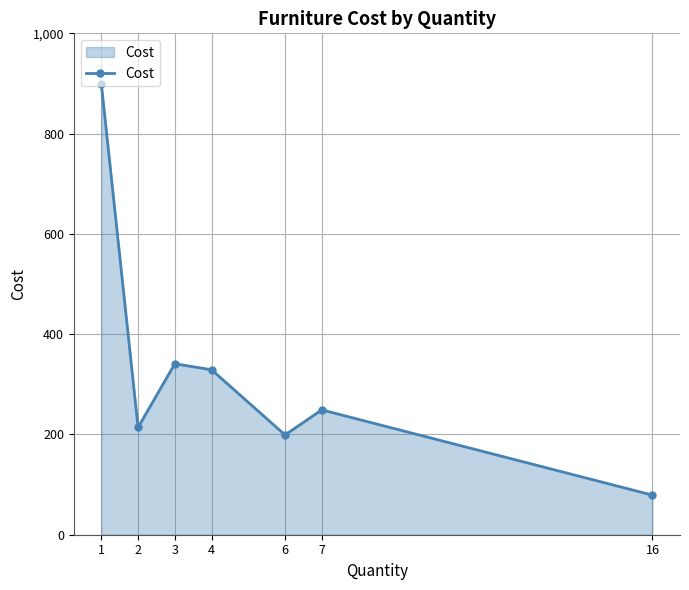

At which label is the value closest to 489?

3